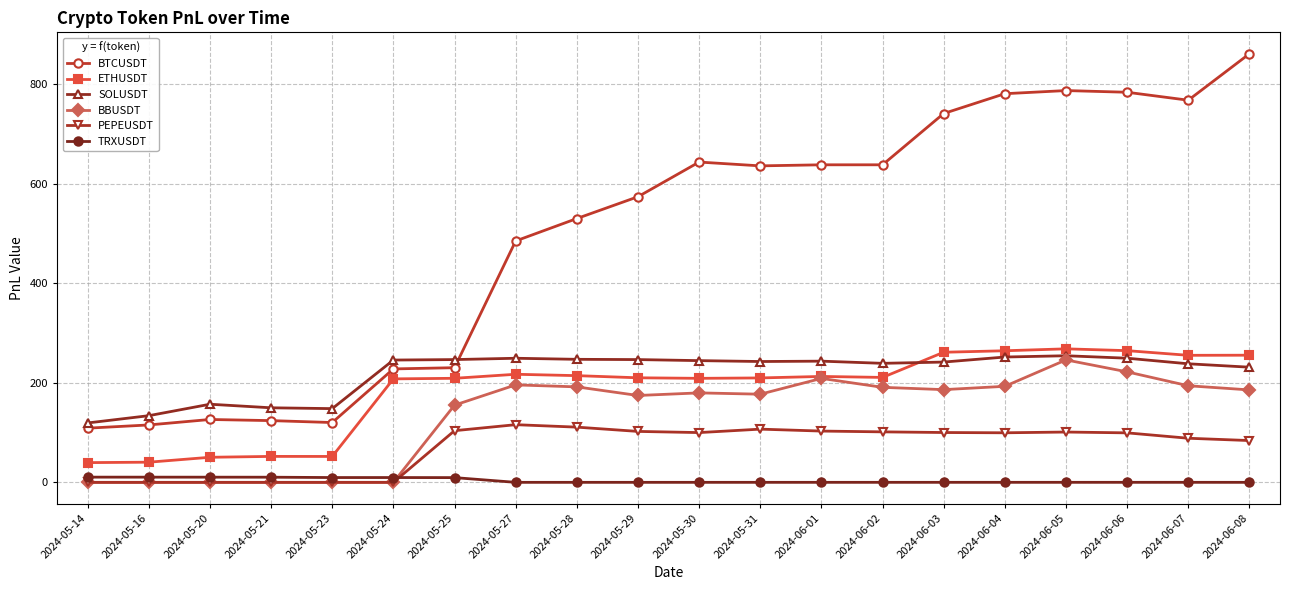

What is the sum of the TRXUSDT values at 2024-06-01 and 2024-05-16?

10.4